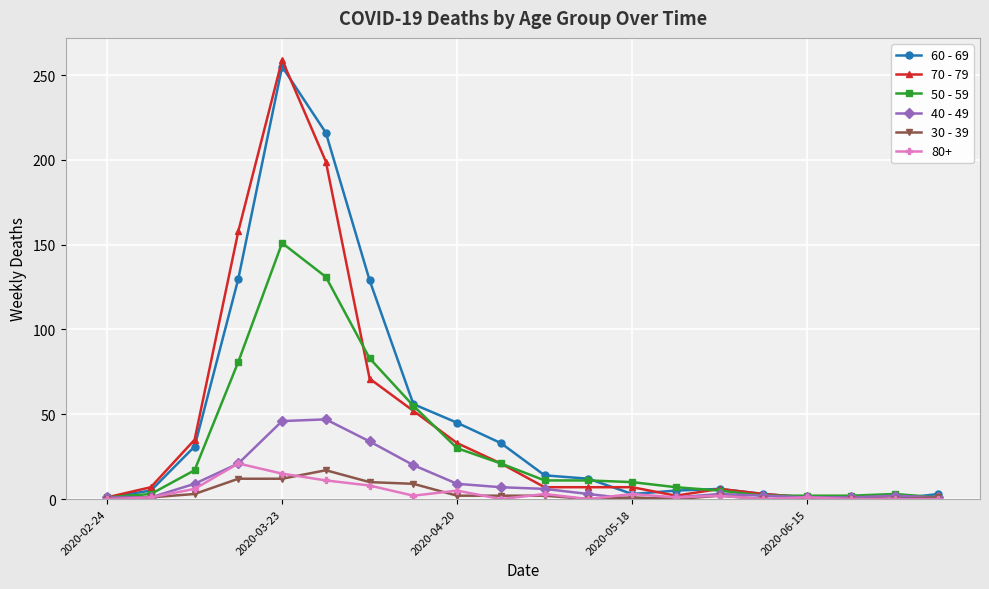

What is the difference between the maximum and minimum values in the 40 - 49 series?

47